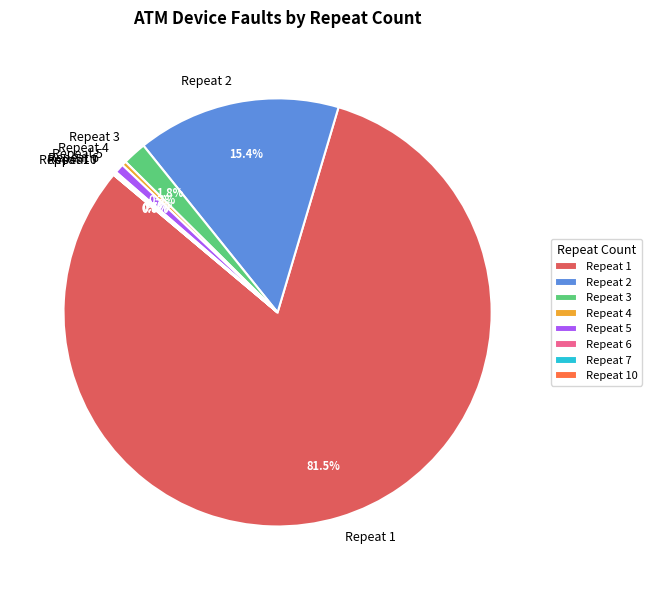

Which has a higher value, Repeat 5 or Repeat 2?

Repeat 2